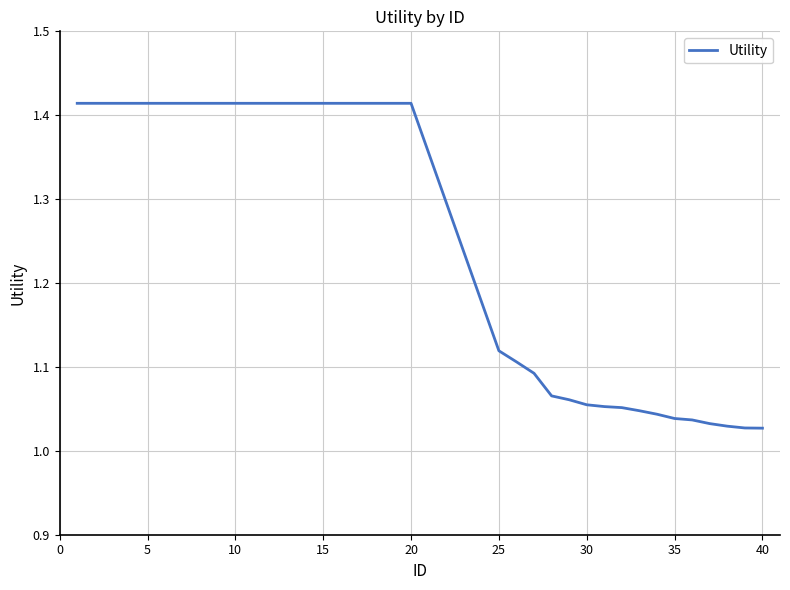

What is the difference between the maximum and minimum values?

0.4